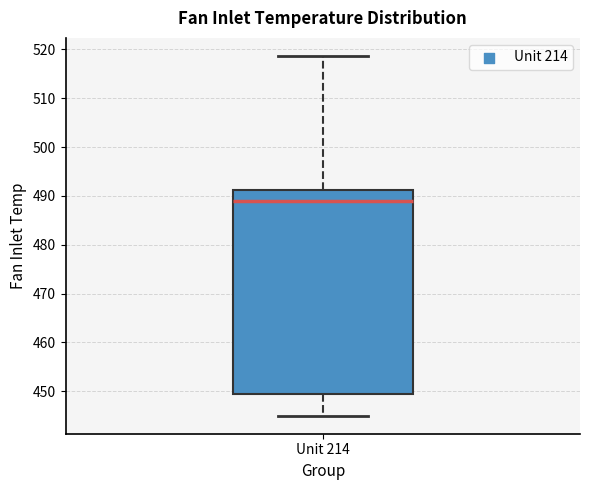

Where is the lower edge of the box for Unit 214 on the y-axis? The values are not printed on the chart, so give them approximately, as read against the axis.

449